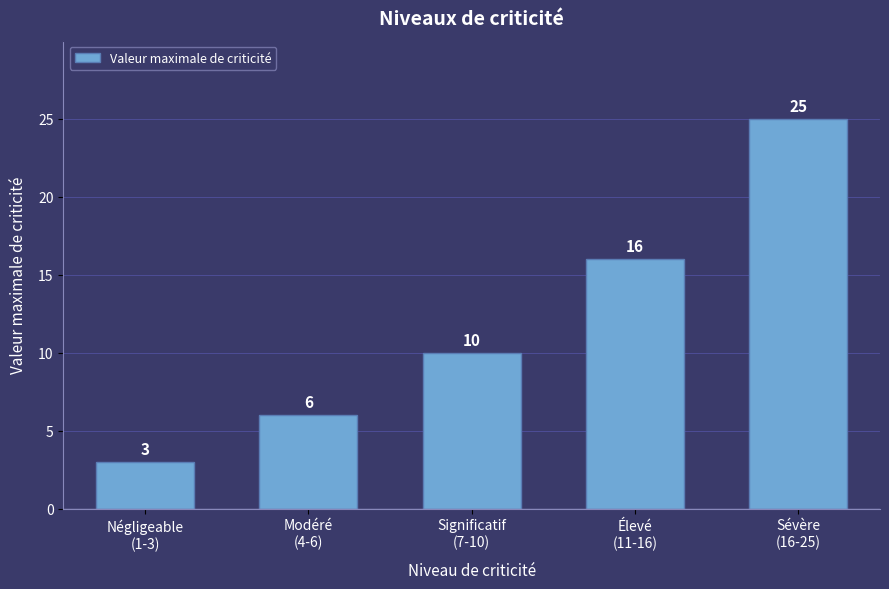

Reading right to left, list all the values displayed in this chart.

Sévère
(16-25)=25	Élevé
(11-16)=16	Significatif
(7-10)=10	Modéré
(4-6)=6	Négligeable
(1-3)=3